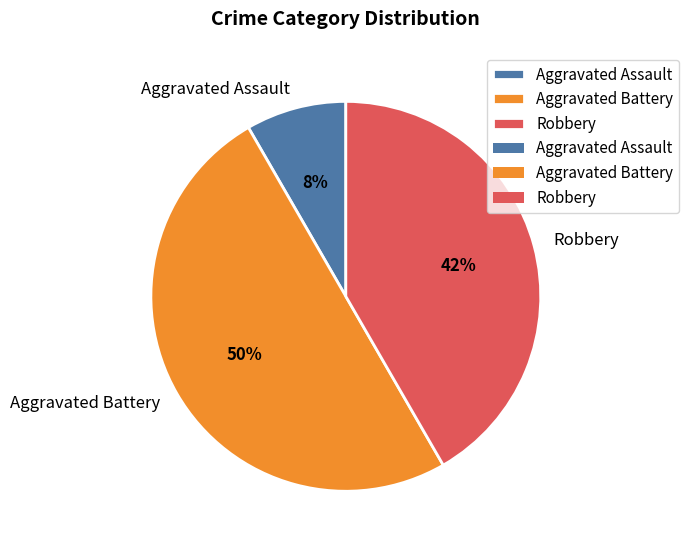

How many slices are in this pie chart?

3